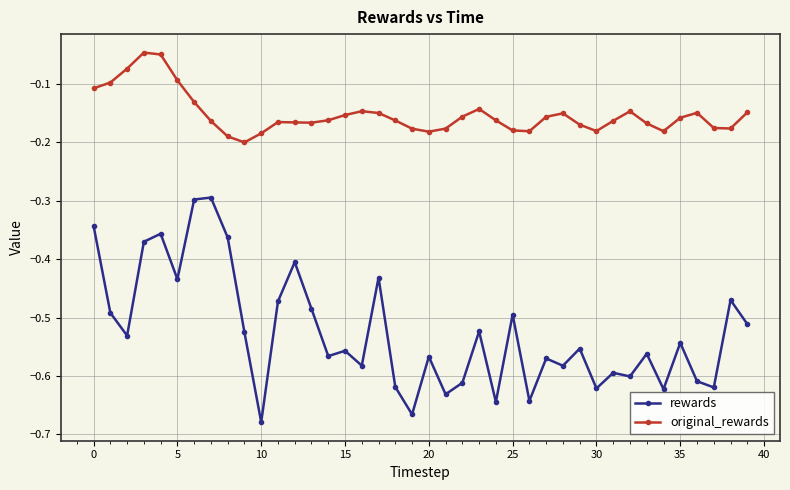

List the series in order of their overall mean, lowest first.

rewards, original_rewards